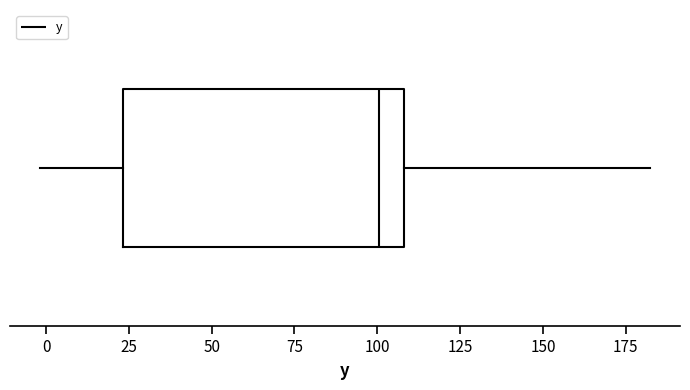

Read this box plot against the x-axis: the position of the median line, the range covered by the box, and the ends of both whiskers. The values are not printed on the chart, so give them approximately, as read against the axis.

median 100, box 25 to 110, whiskers 0 to 180